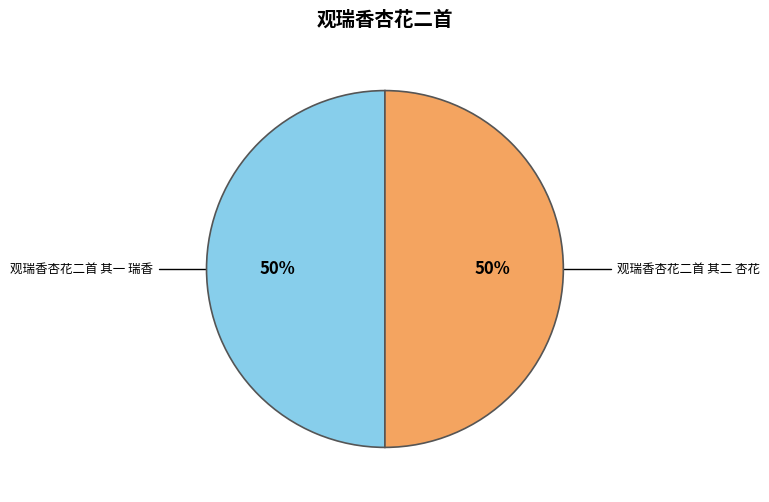

Approximately how many times larger is the value at 观瑞香杏花二首 其一 瑞香 compared to 观瑞香杏花二首 其二 杏花?

1.0